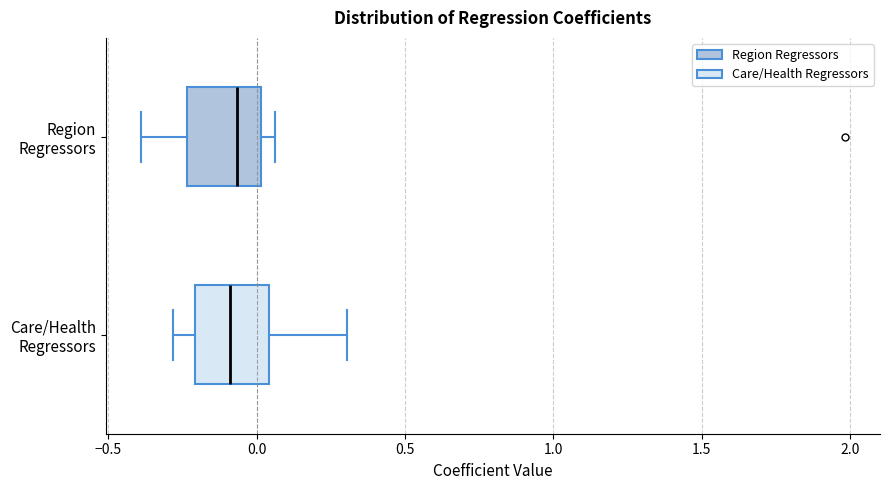

Where does the median line of the box for Care/Health Regressors sit on the x-axis? The values are not printed on the chart, so give them approximately, as read against the axis.

-0.10